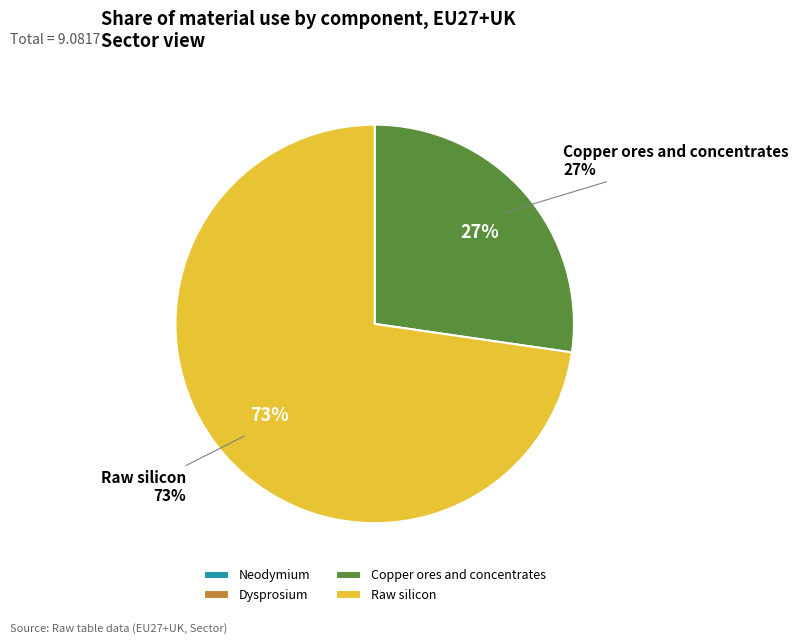

The Raw silicon slice represents 73% of the pie. True or false?

True